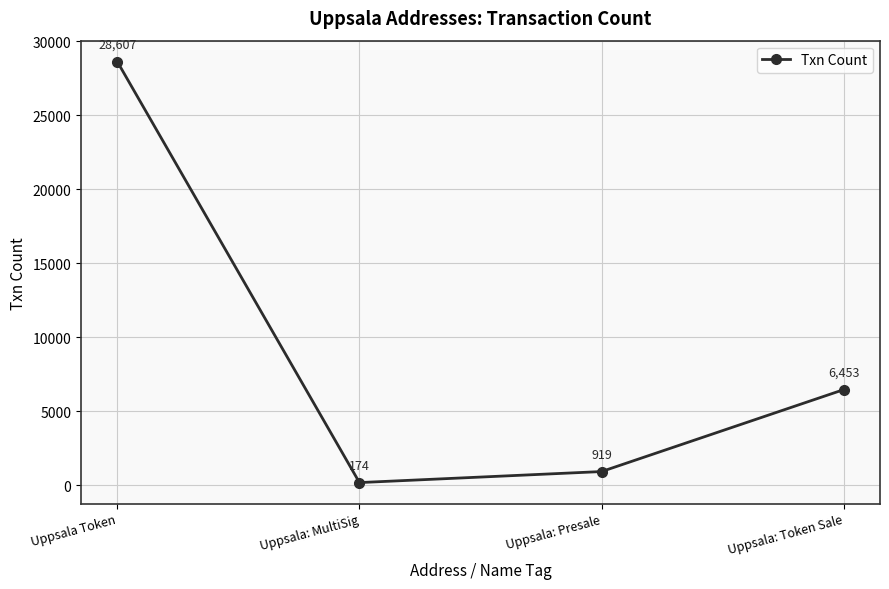

What is the sum of the values at Uppsala Token and Uppsala: Presale?

29526